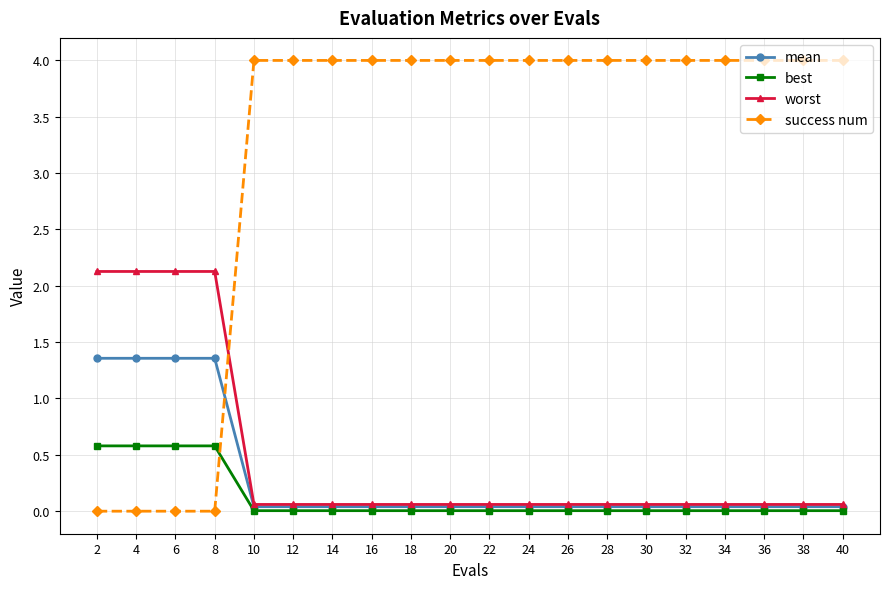

How many intersections are there between mean and success num?

1